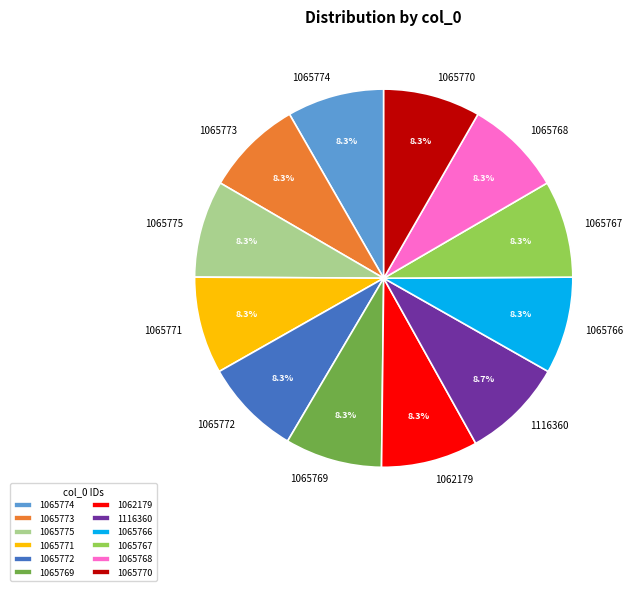

Is there a majority slice in this chart?

No